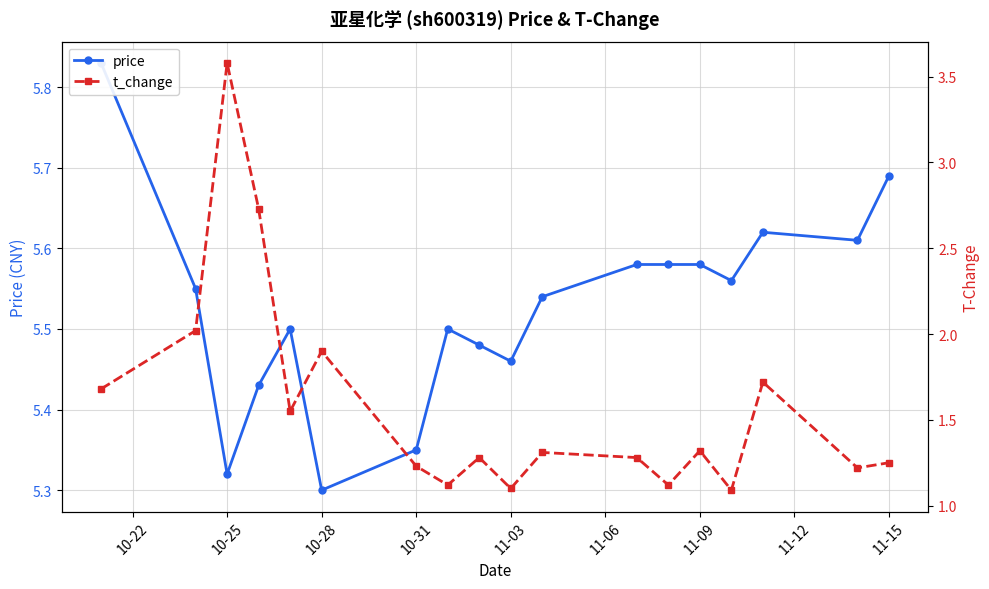

Which series has the largest total across all categories?

price